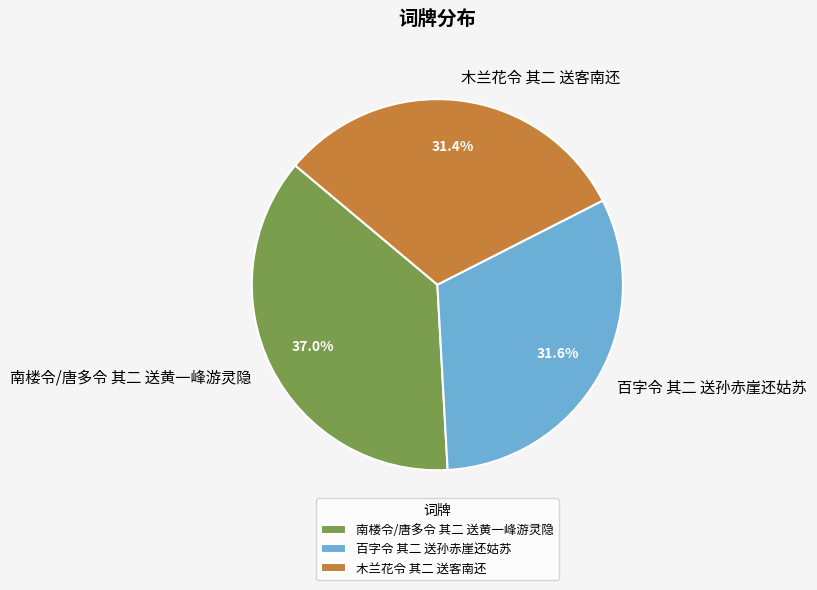

To the nearest percent, what is the difference between the largest and smallest slice percentages?

6%